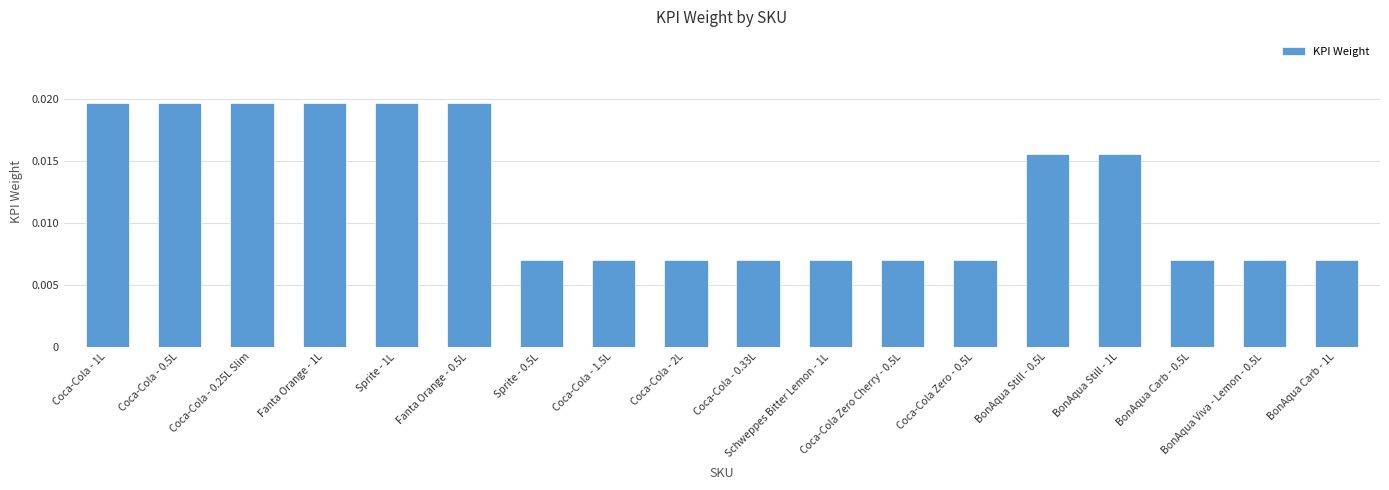

What position from the left is BonAqua Still - 0.5L?

14